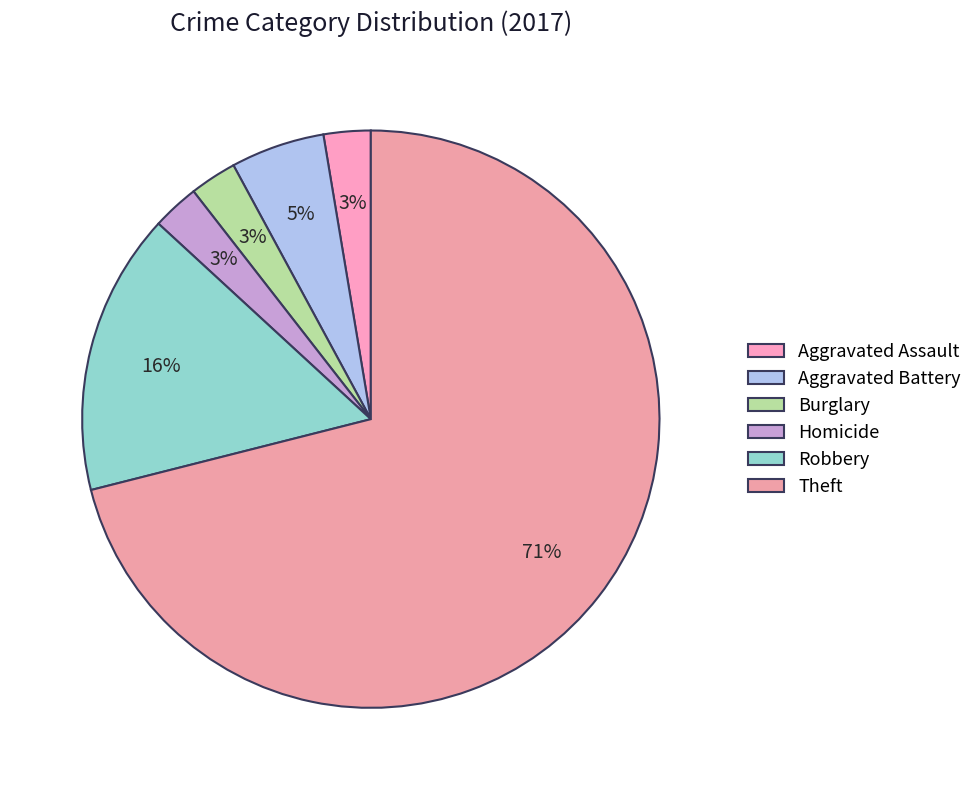

To the nearest percent, what portion does Theft represent?

71%